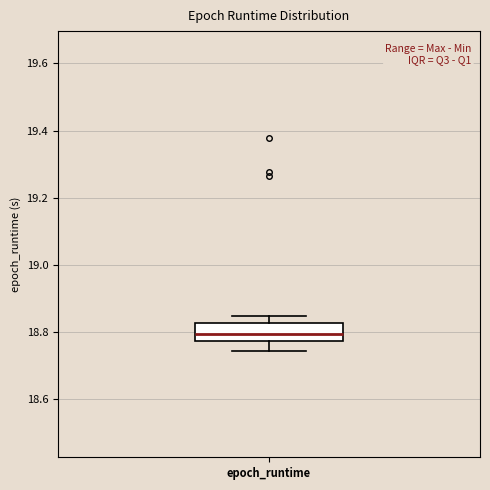

Transcribe this box plot: give where the median line is, the range the box spans, and where the two whiskers end, as read against the y-axis. The values are not printed on the chart, so give them approximately, as read against the axis.

median 18.80, box 18.78 to 18.82, whiskers 18.74 to 18.84